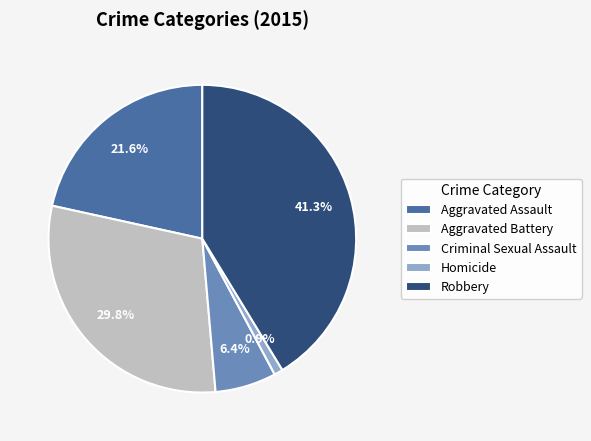

To the nearest percent, what portion does Aggravated Assault represent?

22%